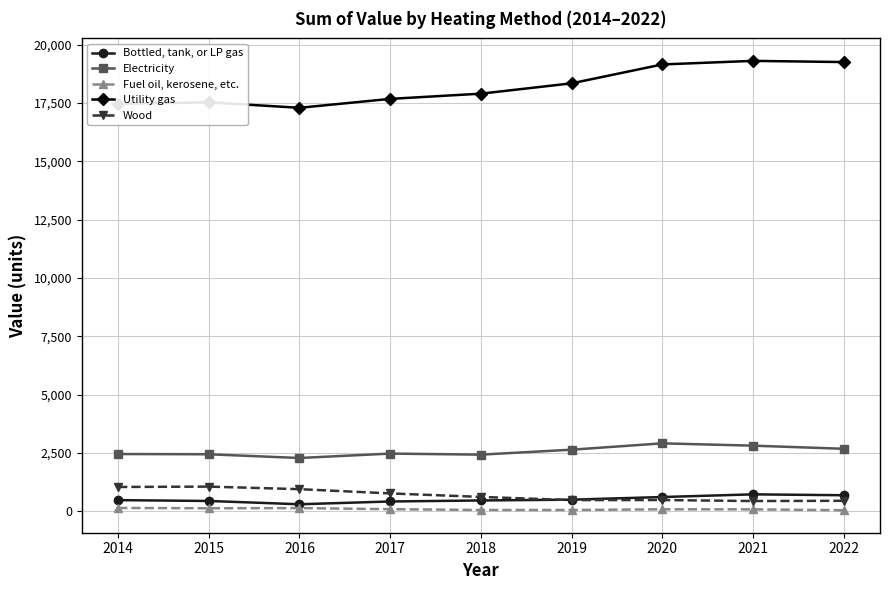

What is the maximum value shown in the chart?

19309